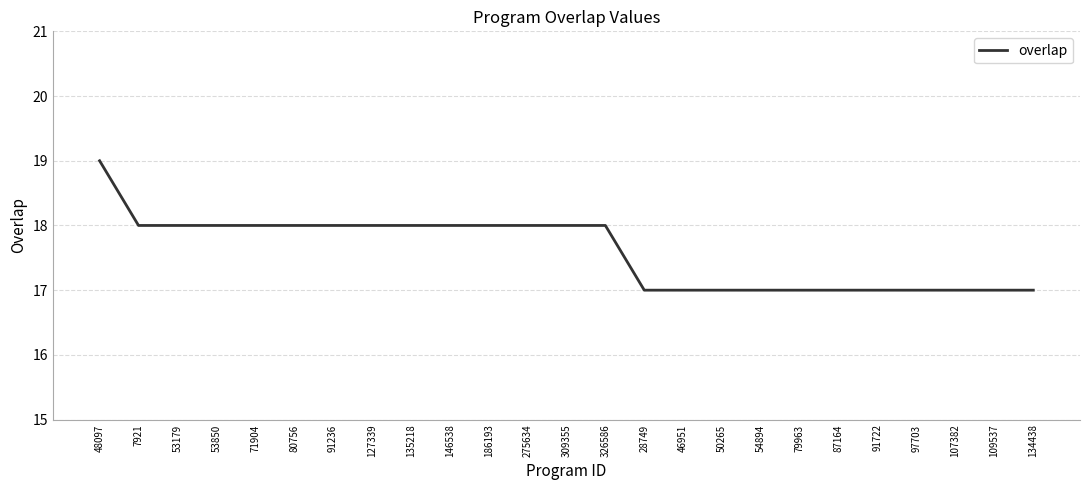

What is the sum of all values?

440